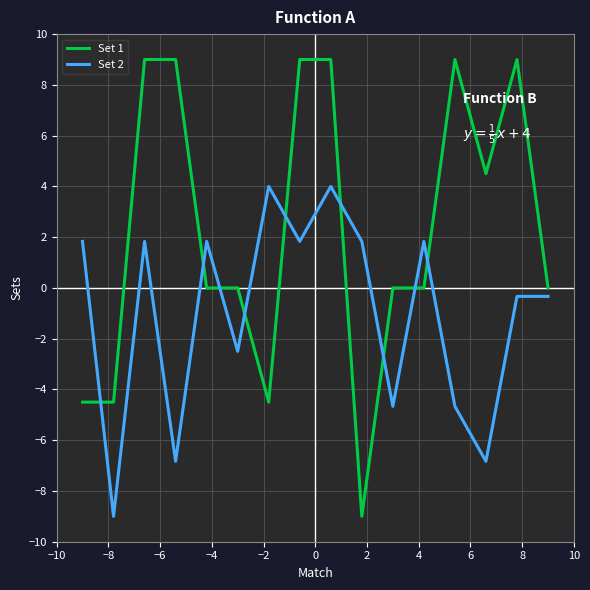

Rank the series by their maximum value, from lowest to highest.

Set 2, Set 1